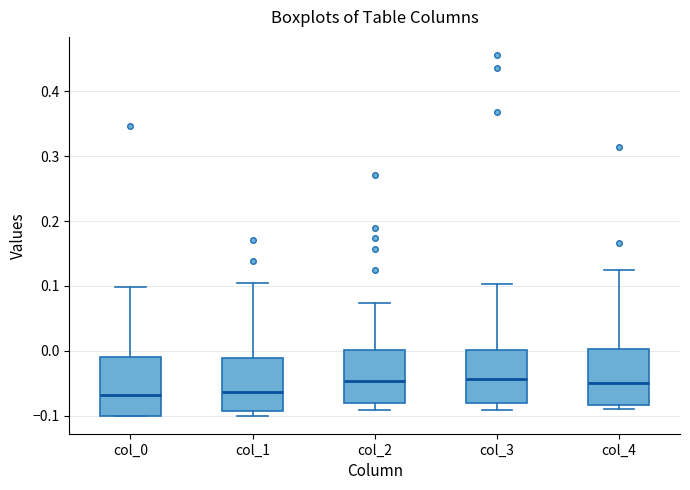

Reading left to right, transcribe this box plot: for each box, give where its median line is, the range the box spans, and where its two whiskers end, as read against the y-axis. The values are not printed on the chart, so give them approximately, as read against the axis.

col_0: median -0.07, box -0.10 to -0.01, whiskers -0.10 to 0.10
col_1: median -0.06, box -0.09 to -0.01, whiskers -0.10 to 0.10
col_2: median -0.05, box -0.08 to 0.00, whiskers -0.09 to 0.07
col_3: median -0.04, box -0.08 to 0.00, whiskers -0.09 to 0.10
col_4: median -0.05, box -0.08 to 0.00, whiskers -0.09 to 0.12